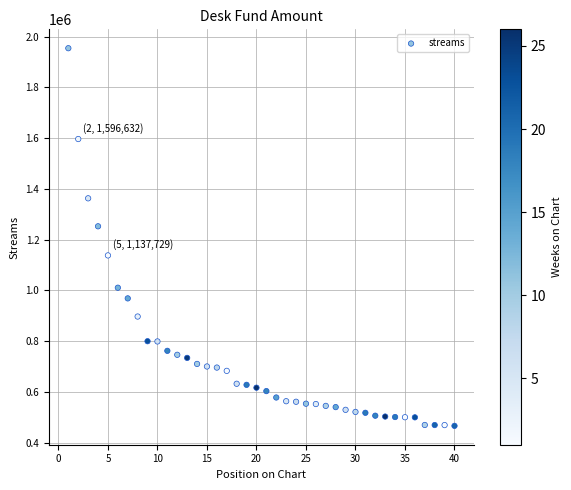

What Y value in the scatter plot is closest to 1210185?

1252488